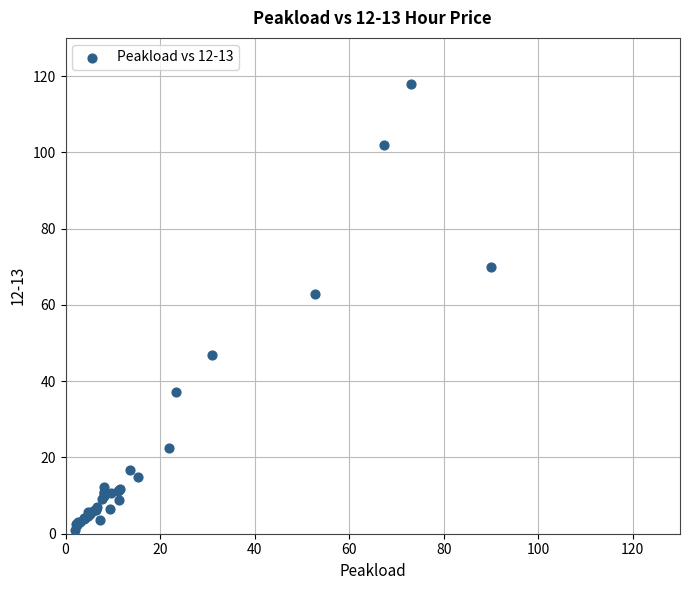

What Y value in the scatter plot is closest to 59?

62.8